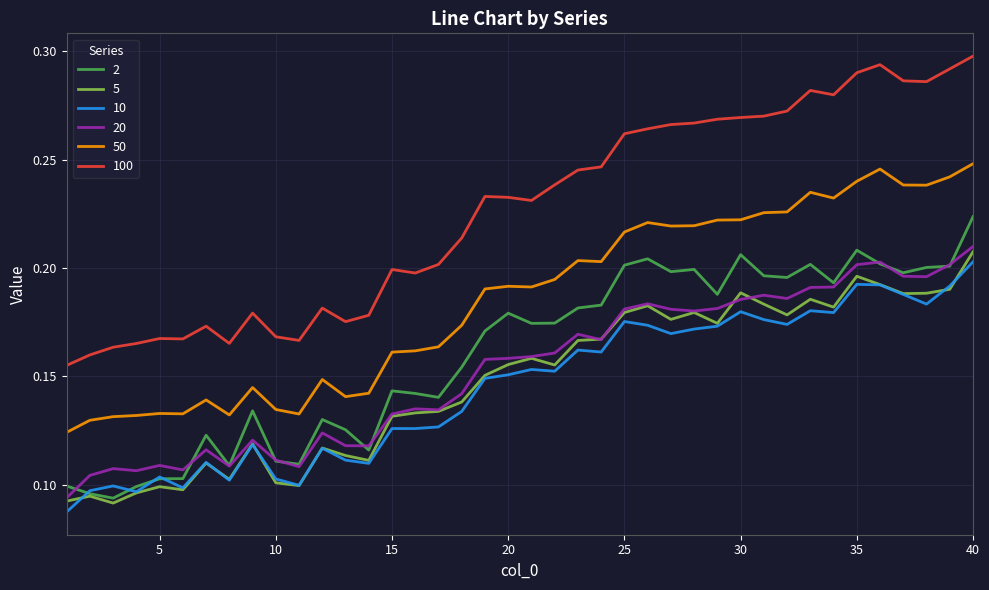

Which series has the largest total across all categories?

100